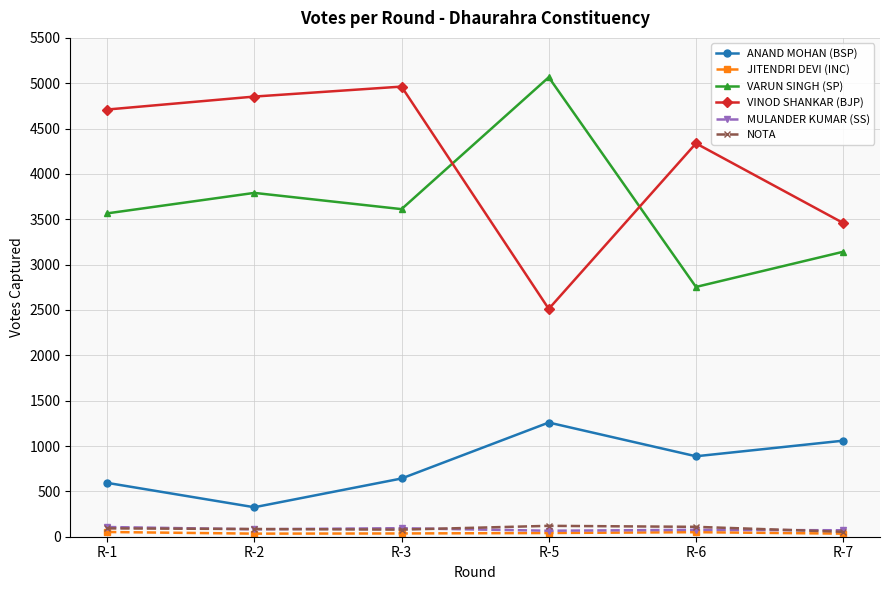

At which category does ANAND MOHAN (BSP) reach its first local peak?

R-5